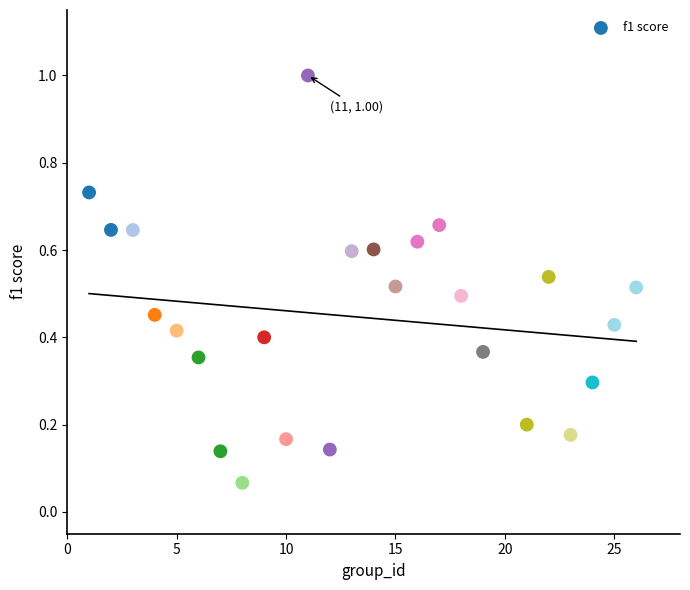

What is the range of Y values (max minus min)?

0.9